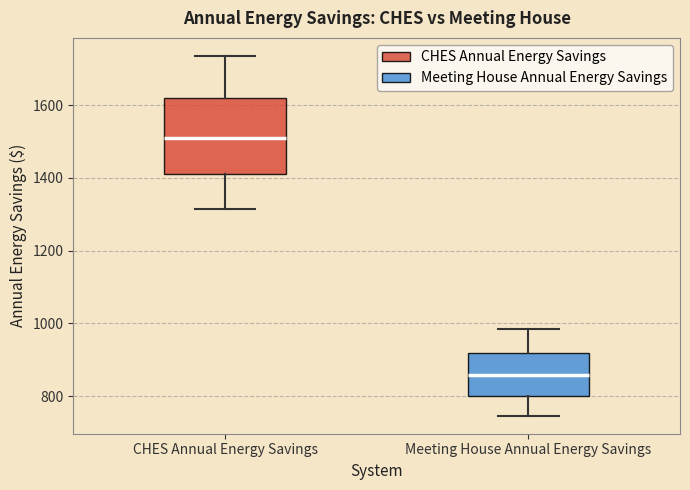

Reading left to right, transcribe this box plot: for each box, give where its median line is, the range the box spans, and where its two whiskers end, as read against the y-axis. The values are not printed on the chart, so give them approximately, as read against the axis.

CHES Annual Energy Savings: median 1520, box 1400 to 1620, whiskers 1320 to 1740
Meeting House Annual Energy Savings: median 860, box 800 to 920, whiskers 740 to 980